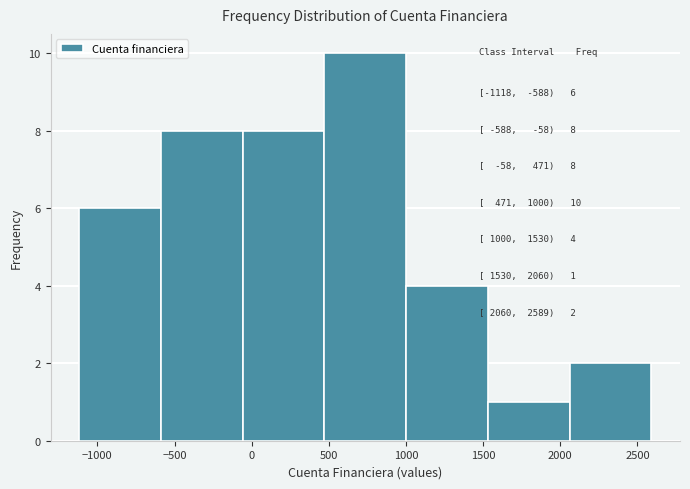

Which range on the x-axis has the tallest bar?

450 to 1000